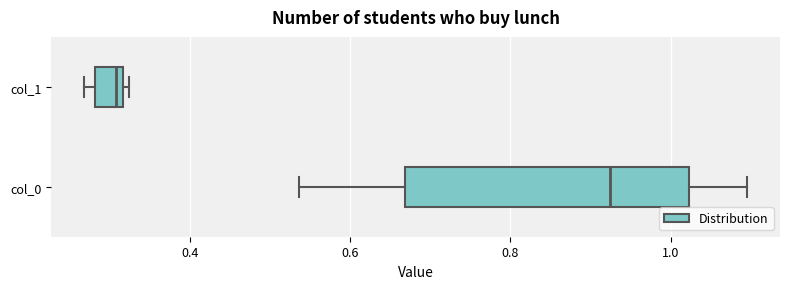

Where is the right edge of the box for col_1 on the x-axis? The values are not printed on the chart, so give them approximately, as read against the axis.

0.32